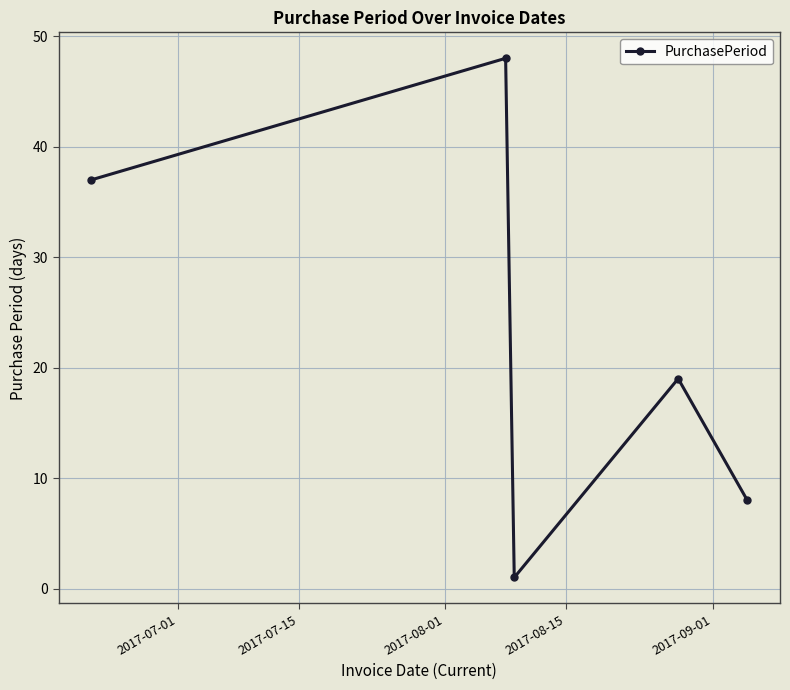

How many values are between 8 and 37?

3